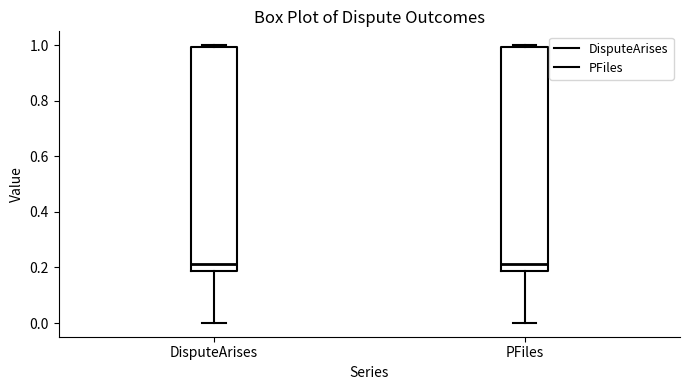

Reading left to right, read every box against the y-axis: the position of its median line, the range the box covers, and the ends of its whiskers. The values are not printed on the chart, so give them approximately, as read against the axis.

DisputeArises: median 0.22, box 0.18 to 1.00, whiskers 0.00 to 1.00 (just above the box's upper edge)
PFiles: median 0.22, box 0.18 to 1.00, whiskers 0.00 to 1.00 (just above the box's upper edge)